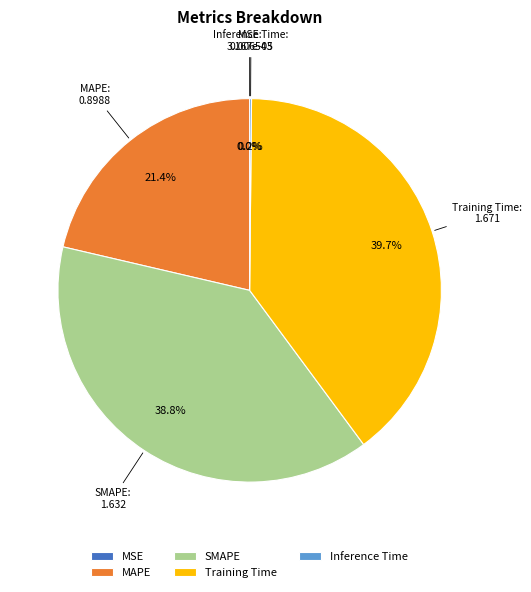

Which category has the biggest portion of the pie?

Training Time